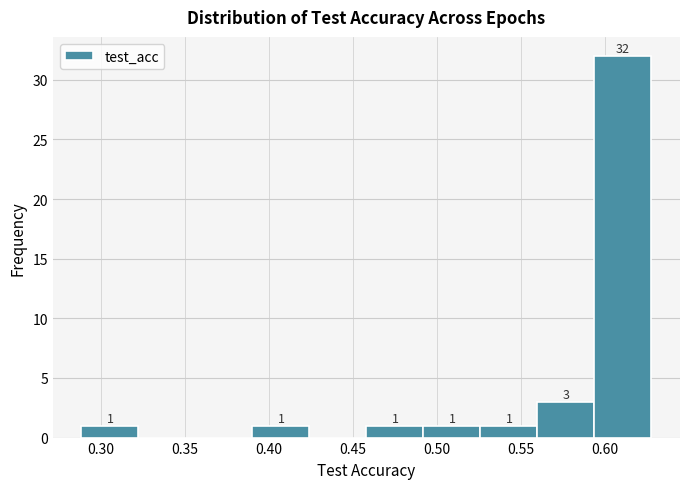

Over which range of the x-axis is the bar tallest?

0.595 to 0.630